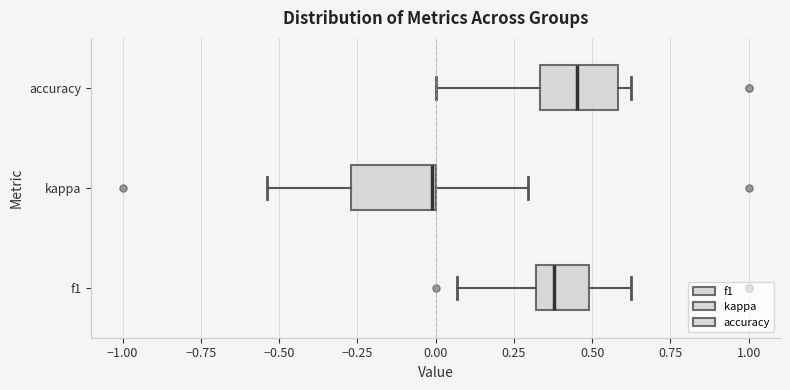

Where is the right edge of the box for kappa on the x-axis? The values are not printed on the chart, so give them approximately, as read against the axis.

0.00